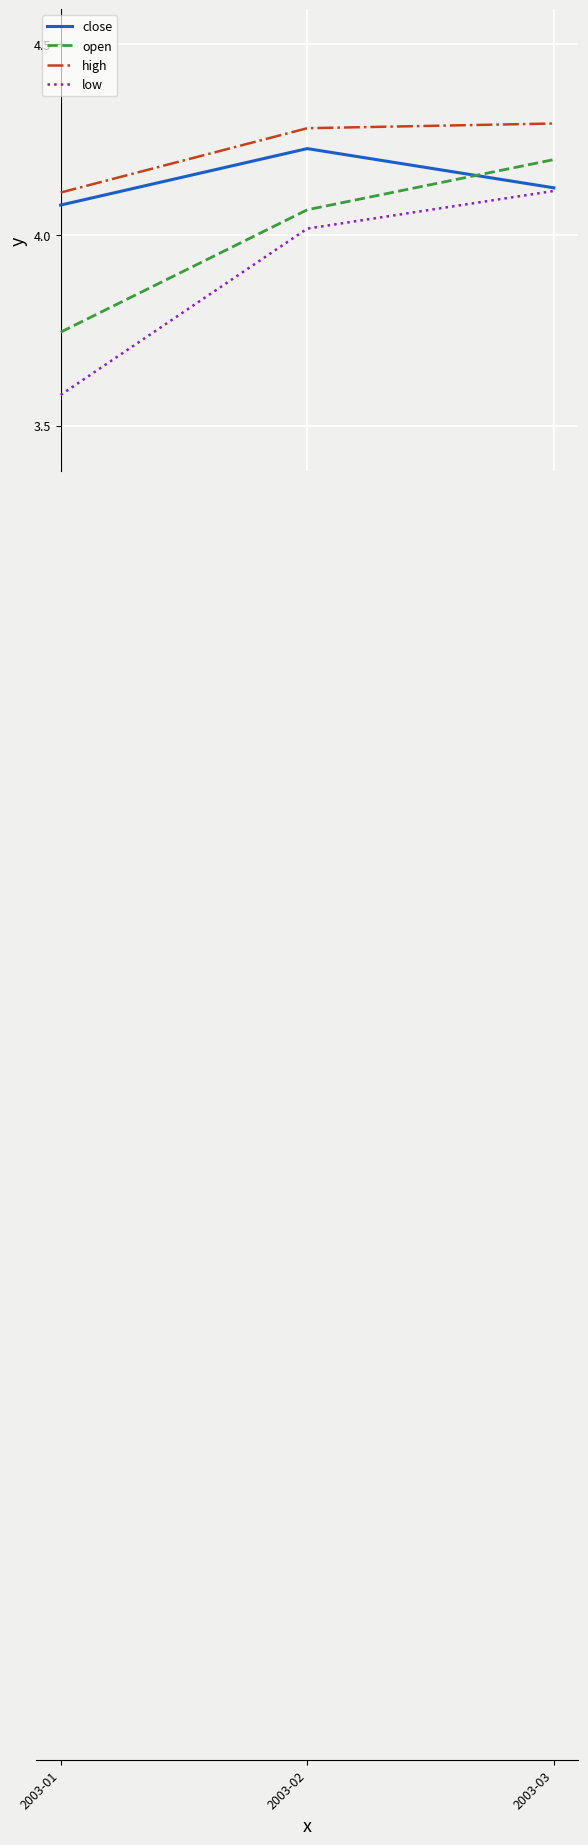

Is the value of low at 2003-02 greater than the value of open at 2003-02?

No